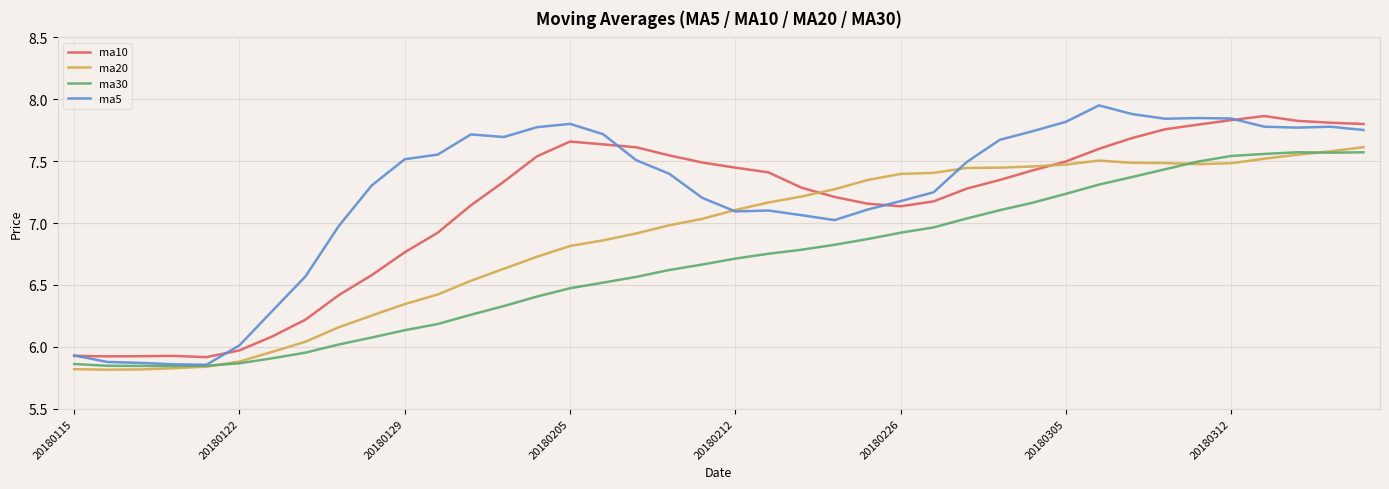

List the series in order of their overall mean, lowest first.

ma30, ma20, ma10, ma5